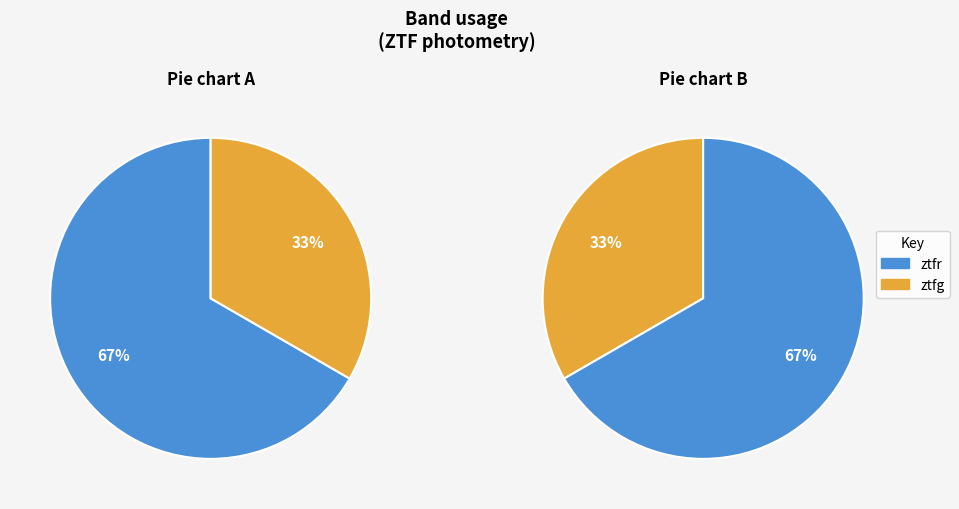

Which slice is the smallest?

ztfg